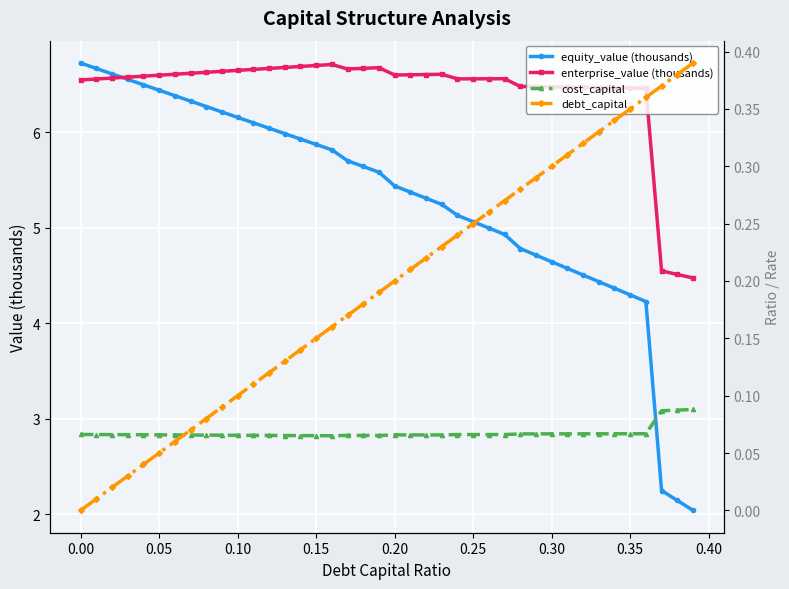

True or false: debt_capital has more than 1 points higher than both neighbors.

False